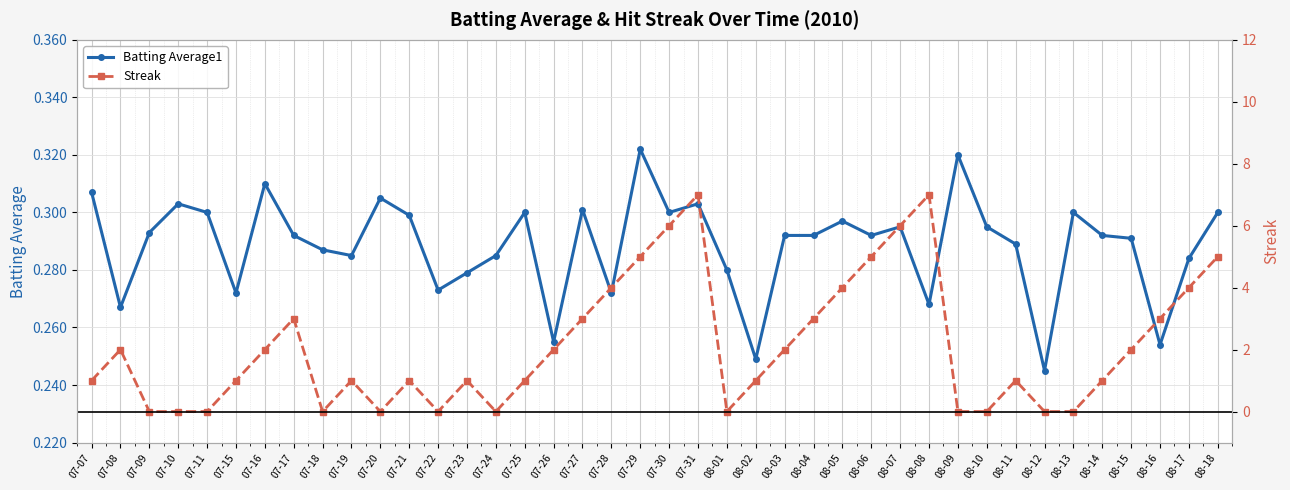

What are all the series names shown in the legend?

Batting Average1, Streak